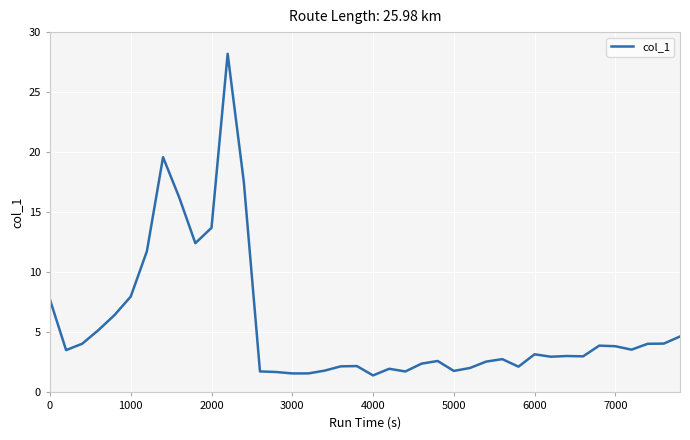

What is the smallest value displayed?

1.4